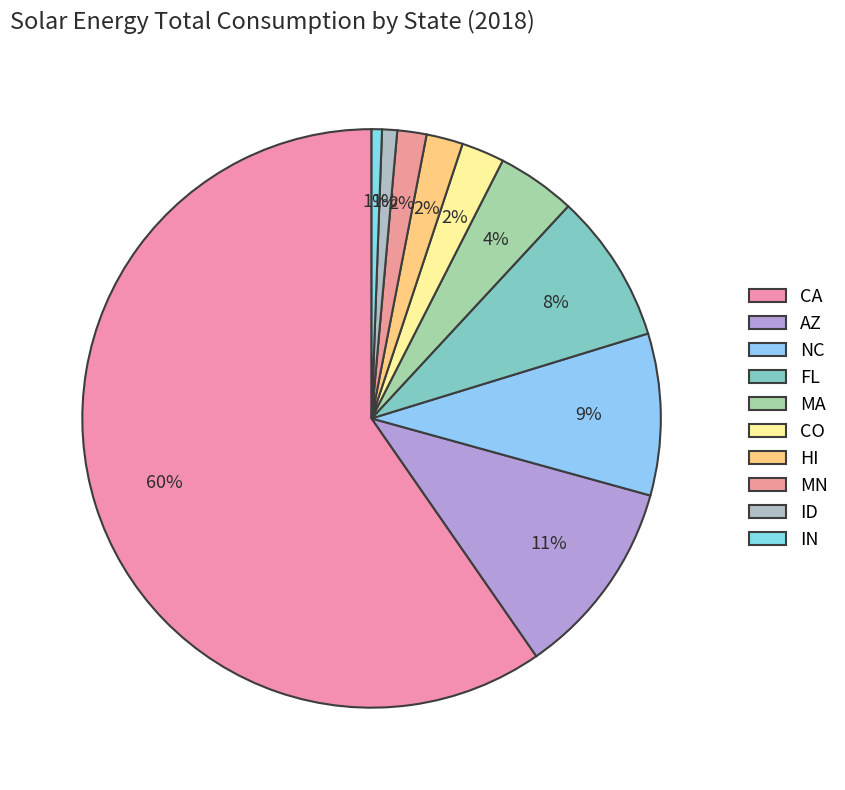

How many slices are in this pie chart?

10